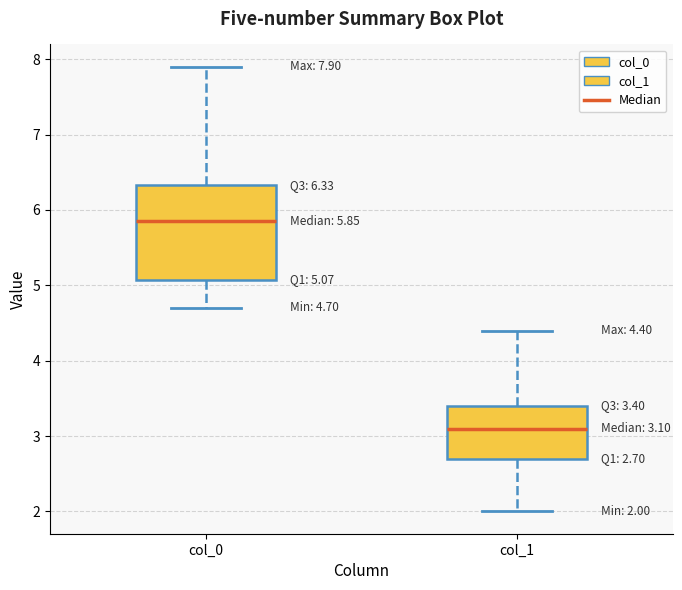

Which box is the tallest, from its lower edge to its upper edge?

col_0